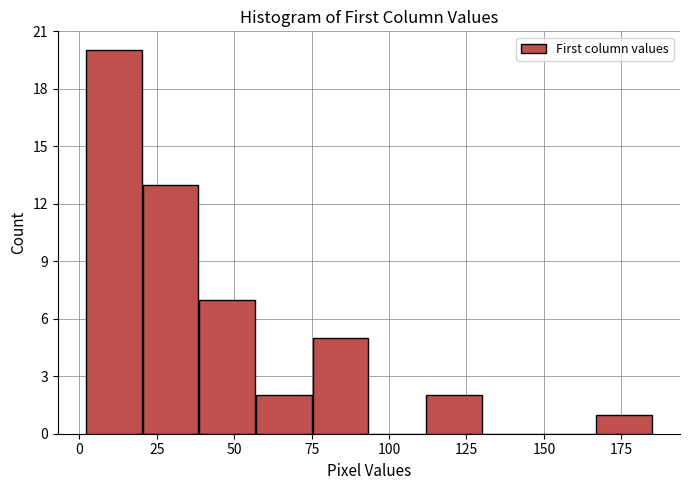

Around what value on the x-axis is the tallest bar? Give the approximate position of its centre, as read against the axis.

10